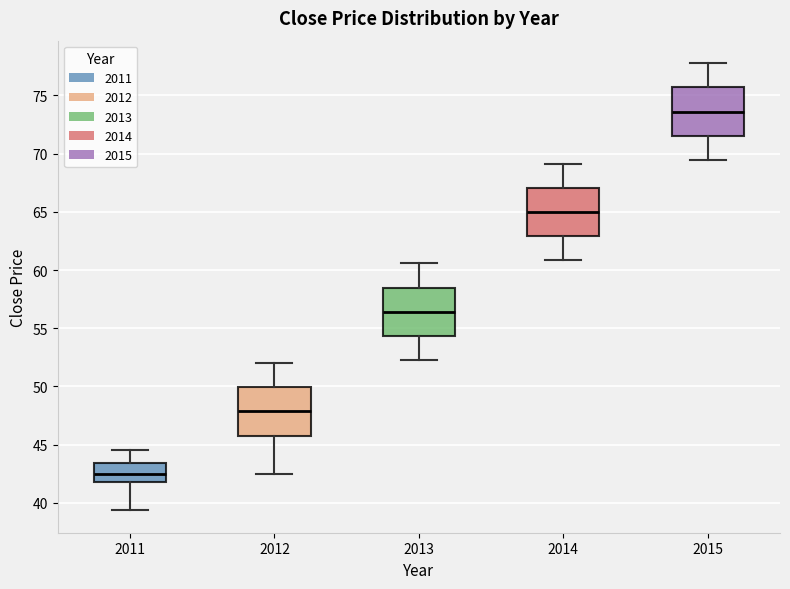

Where does the median line of the box at x = 2012 sit on the y-axis? The values are not printed on the chart, so give them approximately, as read against the axis.

48.0